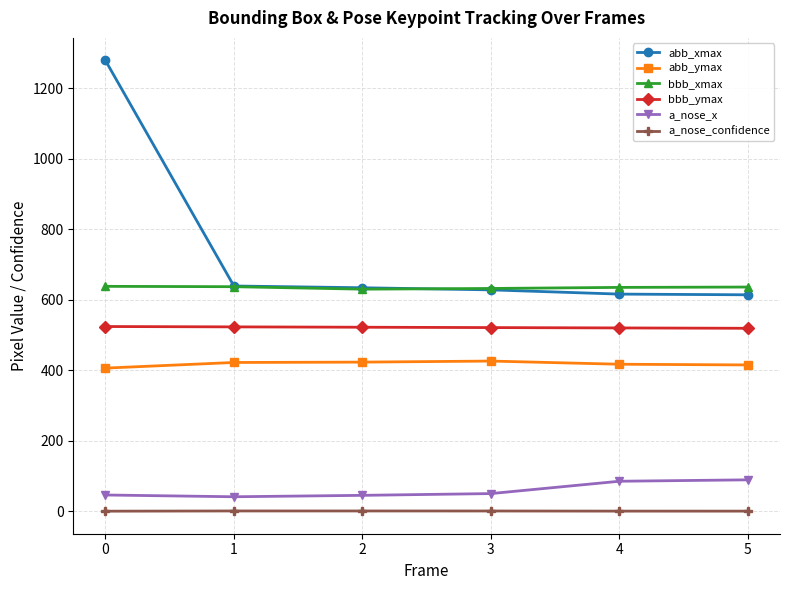

What is the average value of the bbb_xmax series?

634.7